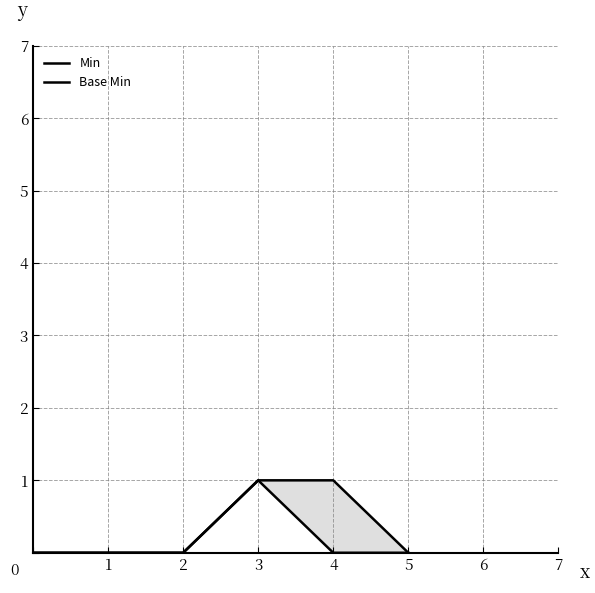

How many categories are shown in the chart?

6